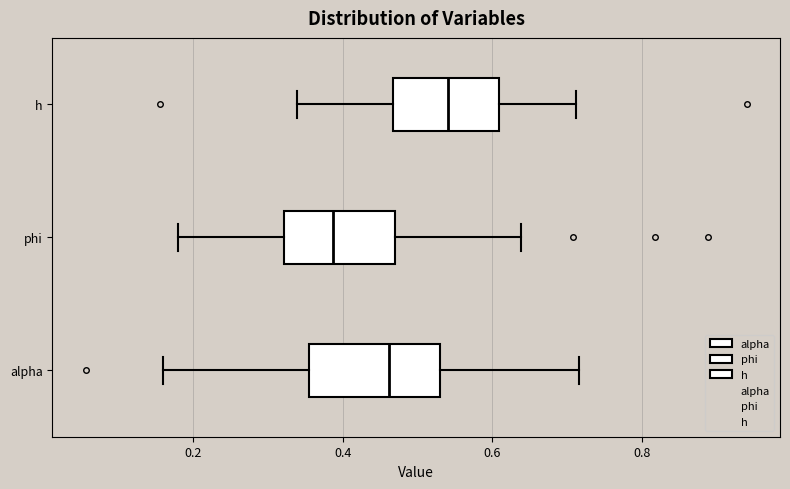

Which box's median line is the furthest to the right?

h